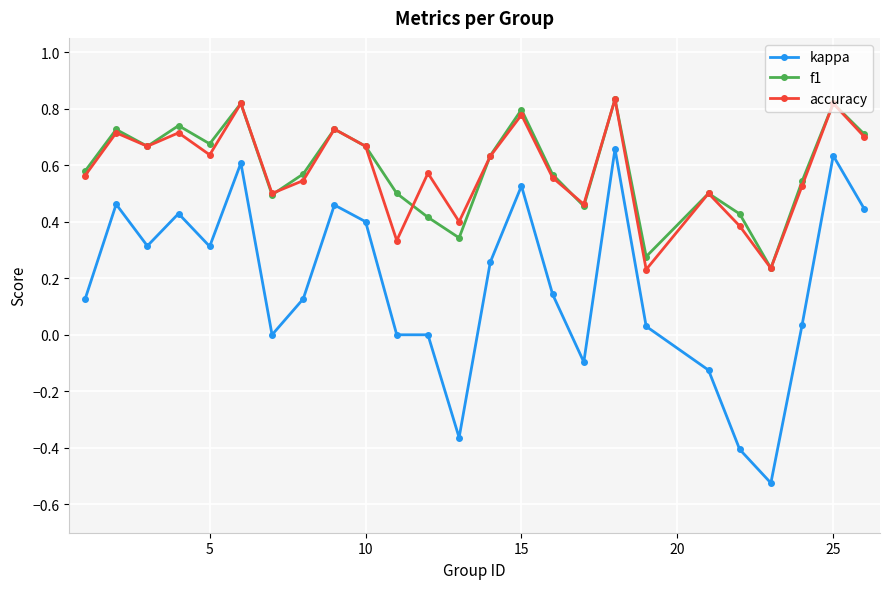

Count the number of data series in this chart.

3